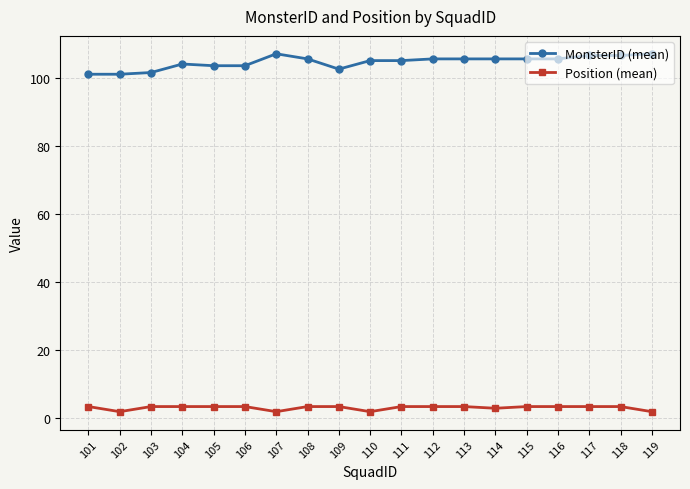

Rank the series by their maximum value, from lowest to highest.

Position (mean), MonsterID (mean)